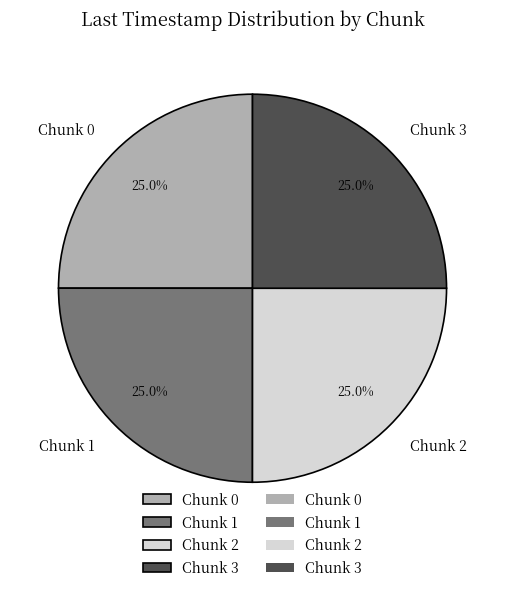

Is there a majority slice in this chart?

No